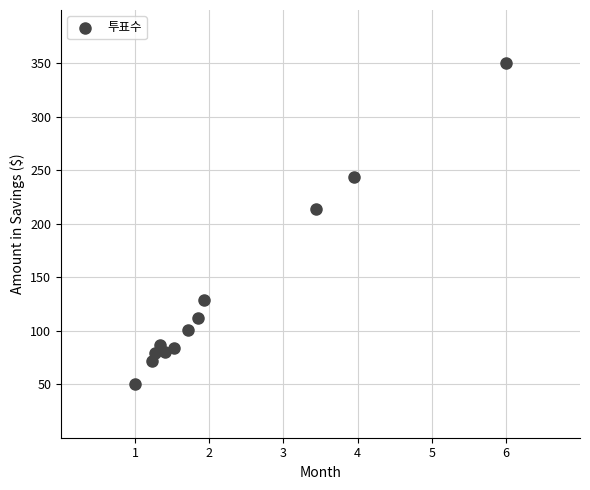

What Y value in the scatter plot is closest to 200?

213.9